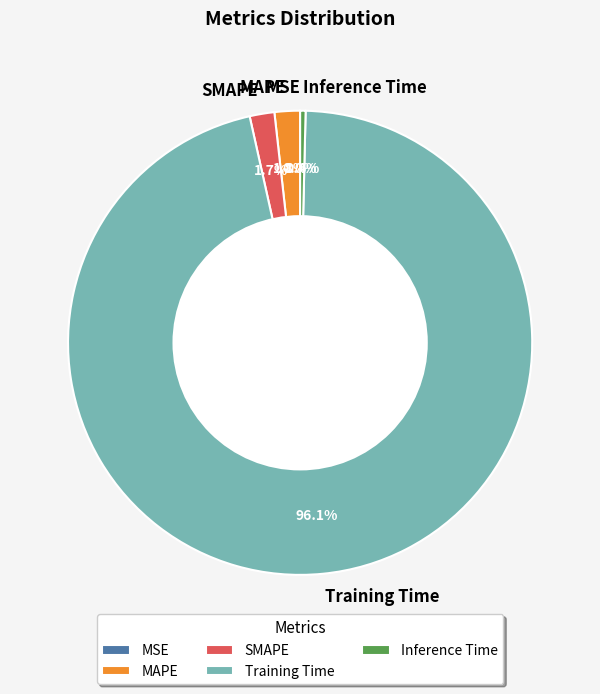

True or false: SMAPE accounts for 2% of the total.

True